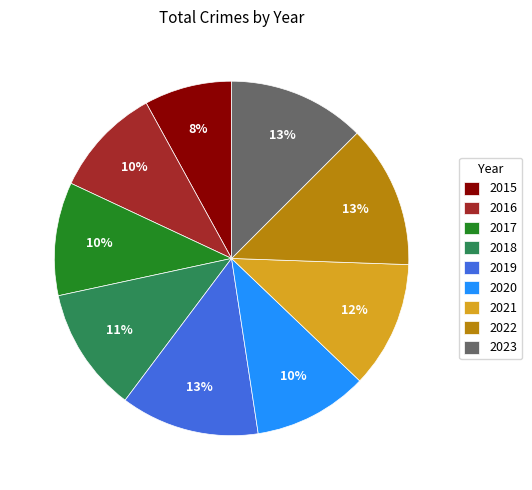

To the nearest percent, what is the difference between the largest and smallest slice percentages?

5%